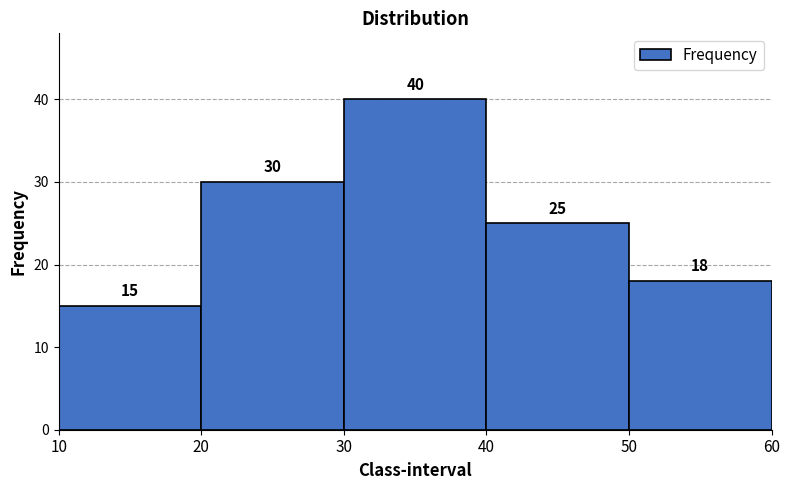

Reading left to right, transcribe this chart: for each bar, give the range it covers on the x-axis and its height.

10 to 20: 15
20 to 30: 30
30 to 40: 40
40 to 50: 25
50 to 60: 18